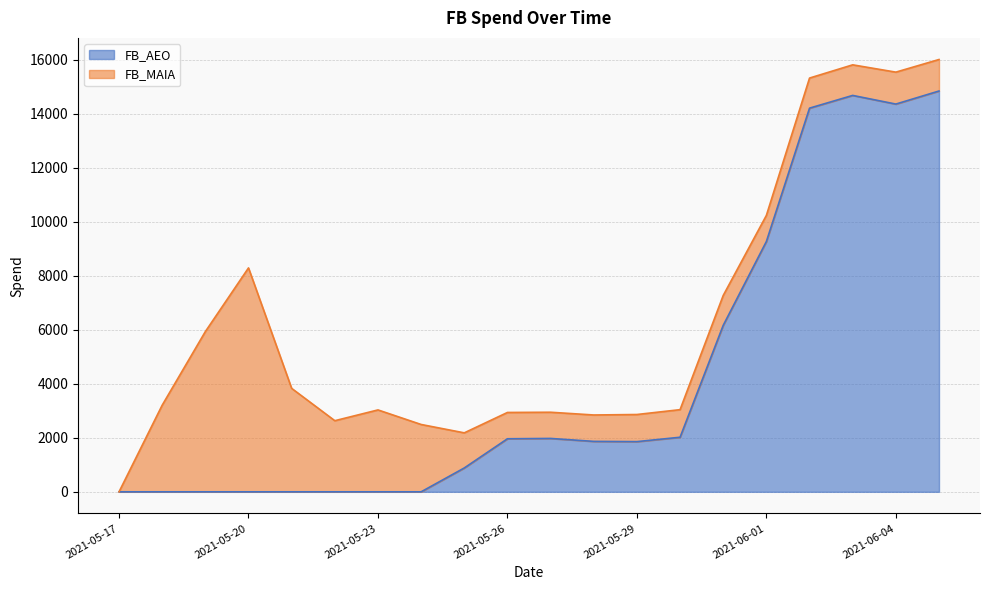

What is the change in value from 2021-05-28 to 2021-05-31?

+4295.1